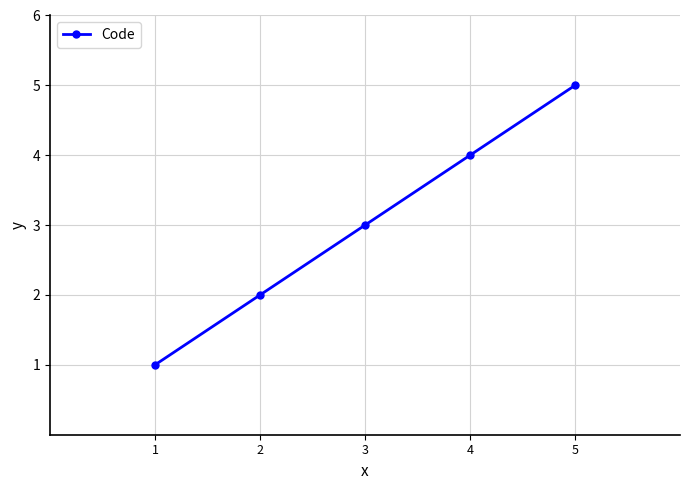

What is the sum of the values at 2 and 5?

7